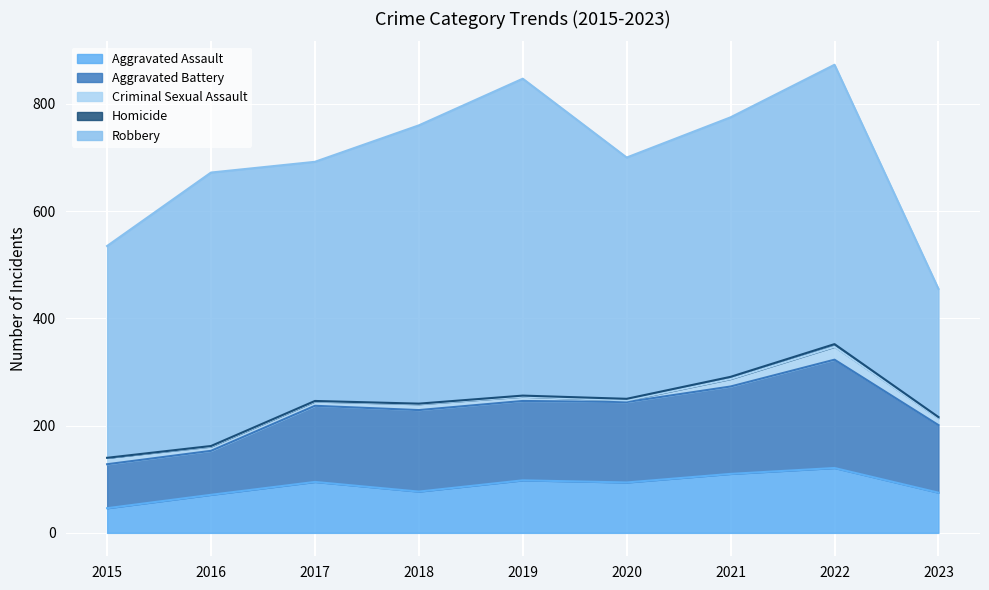

At which label does Aggravated Assault reach its peak?

2022